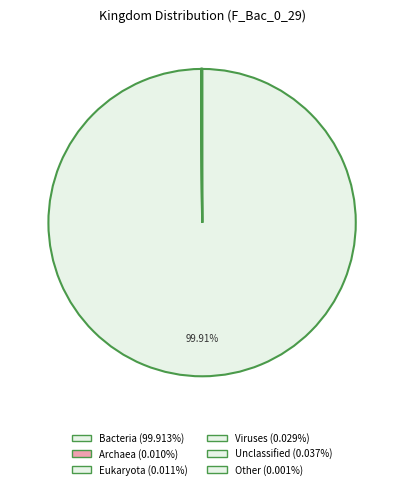

To the nearest percent, what is the average slice percentage?

17%